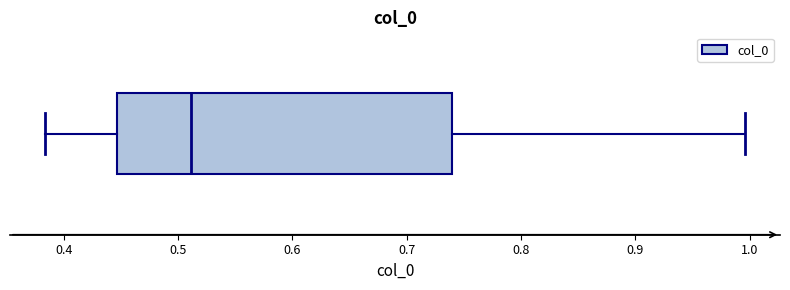

Where does the median line of the box sit on the x-axis? The values are not printed on the chart, so give them approximately, as read against the axis.

0.51